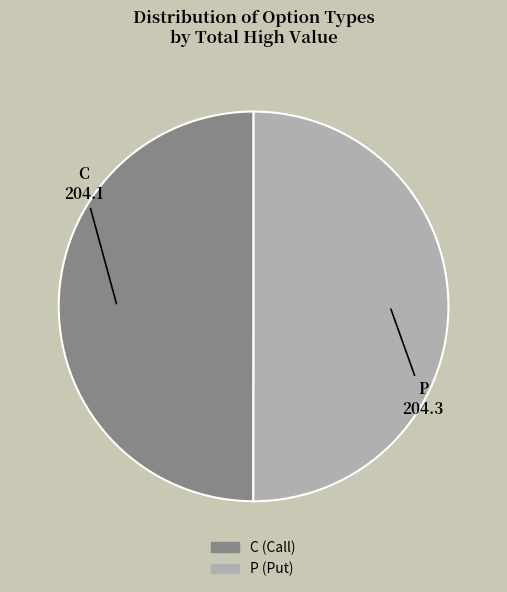

How many segments does this pie chart have?

2